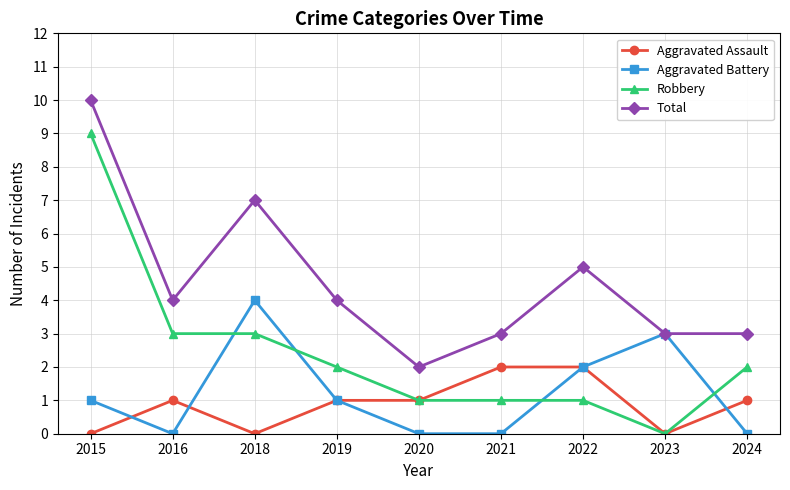

How many distinct data groups are displayed?

4